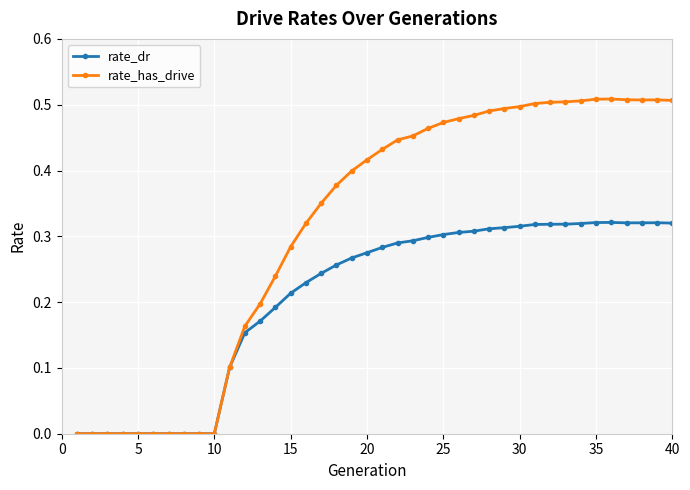

List the series in order of their peak value, lowest first.

rate_dr, rate_has_drive